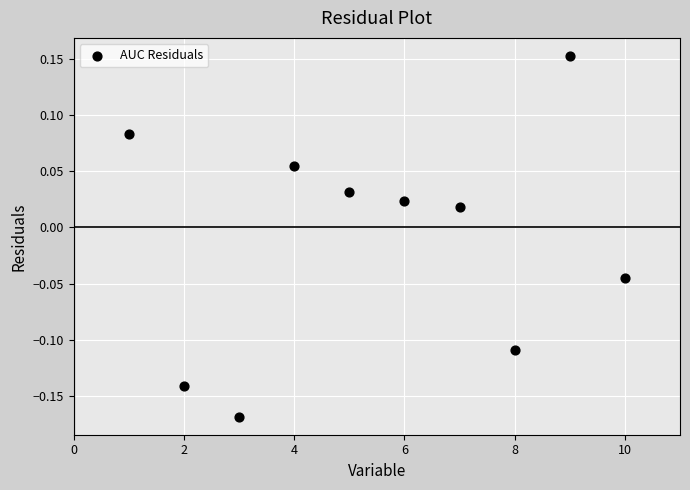

What is the range of Y values (max minus min)?

0.3